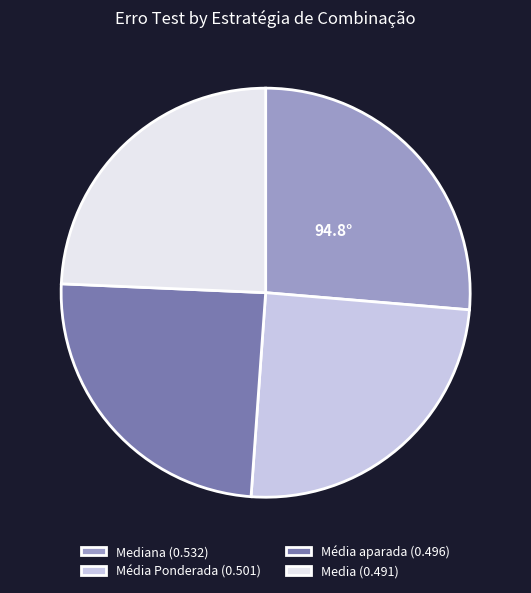

Is the sum of Média Ponderada (0.501) and Media (0.491) greater than half?

No